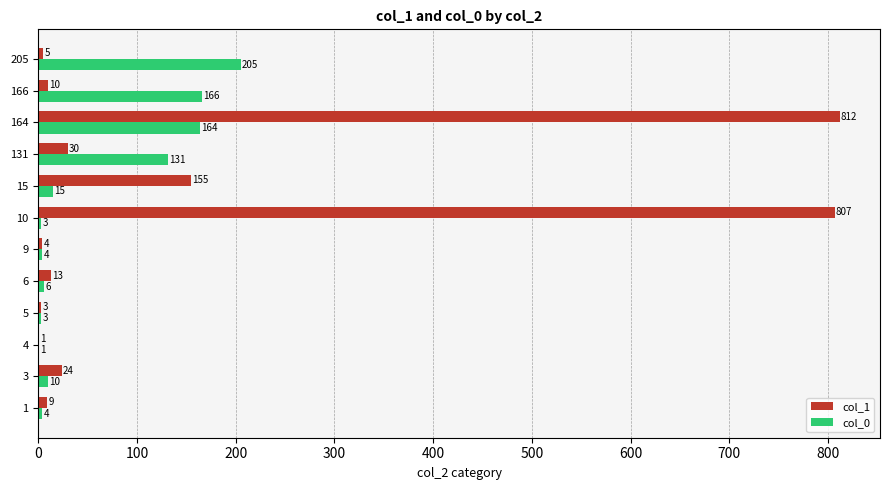

What is the highest value of the col_1 series?

812